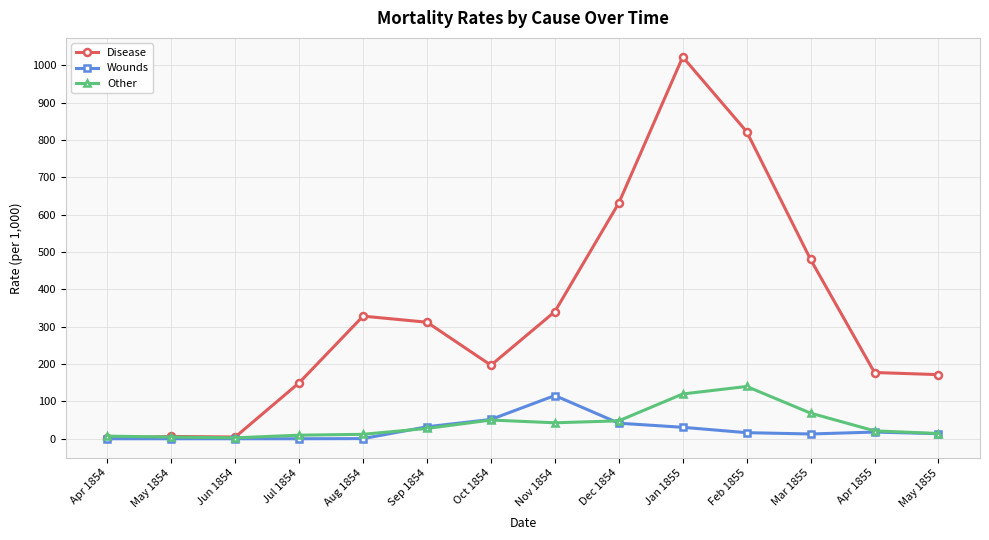

Between Jun 1854 and Jul 1854, which series saw the biggest shift?

Disease